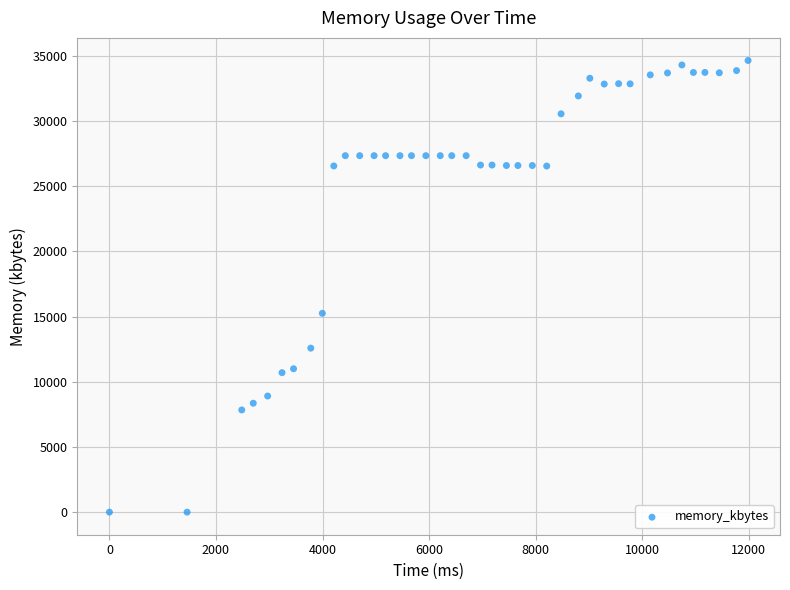

What is the range of X values (max minus min)?

11988